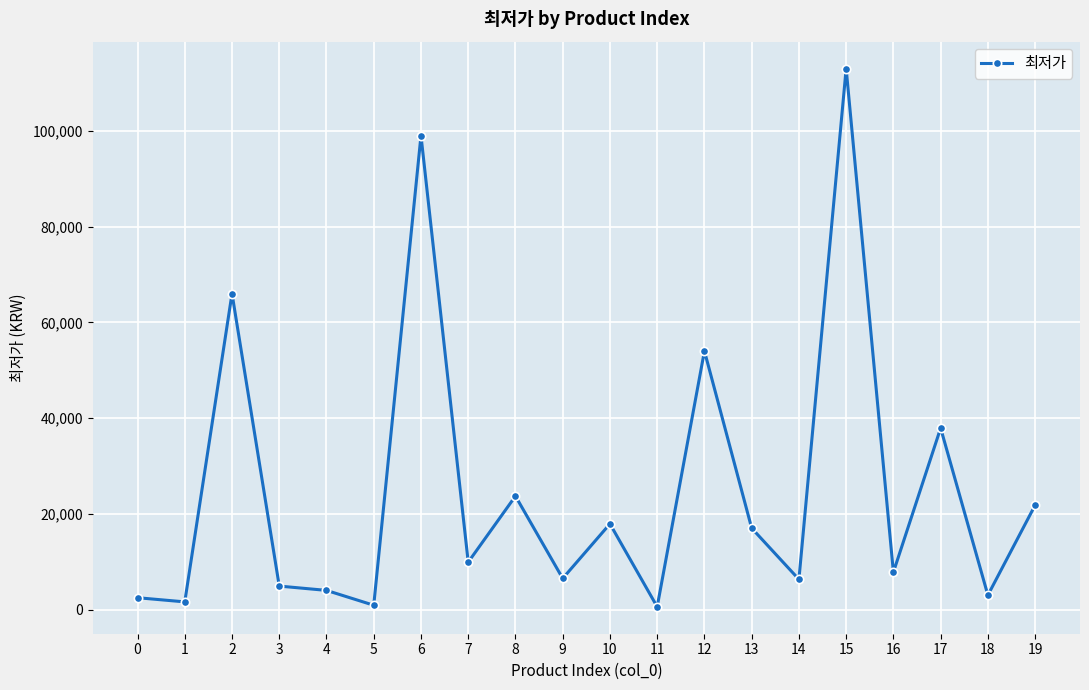

What is the difference between the second highest and minimum values?

98430